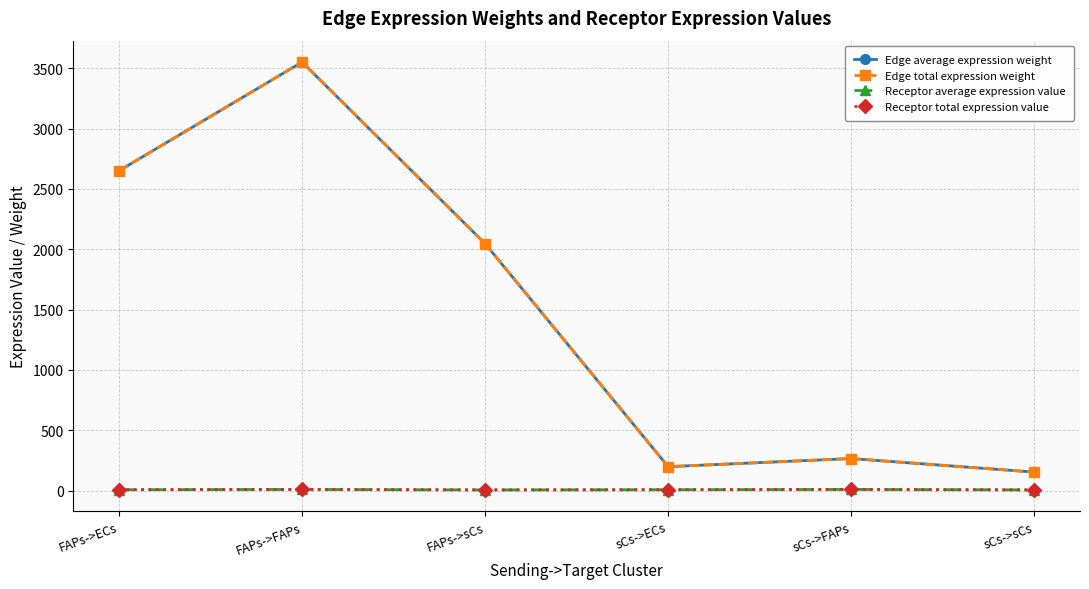

Is this an area chart (filled region under the line)?

No